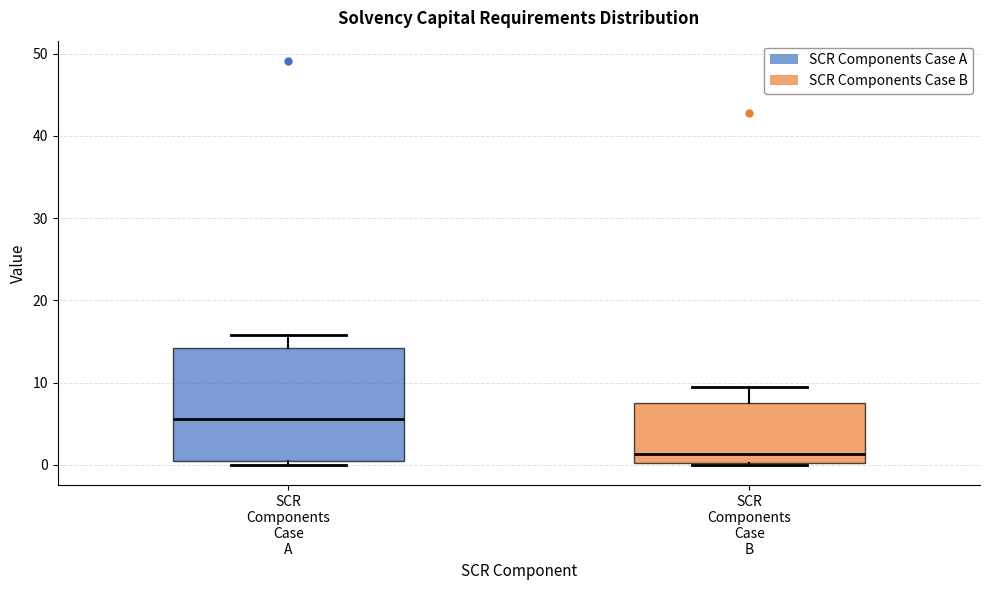

Which box's median line is the lowest?

SCR Components Case B